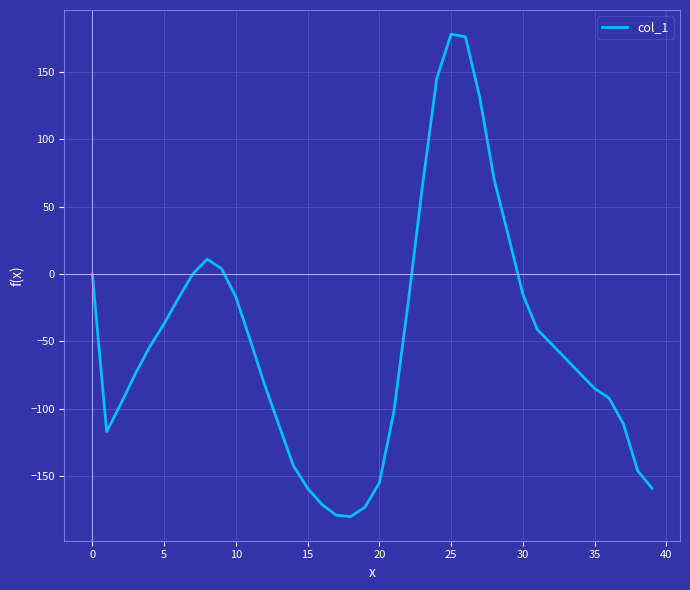

What is the difference between the maximum and minimum values?

358